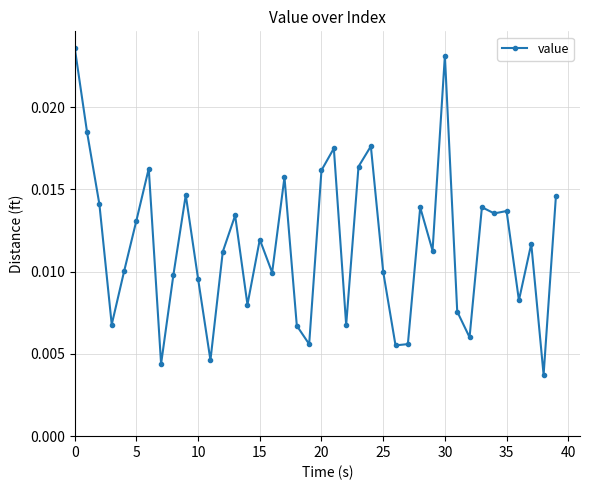

Count the values in the range 0 to 1.

40